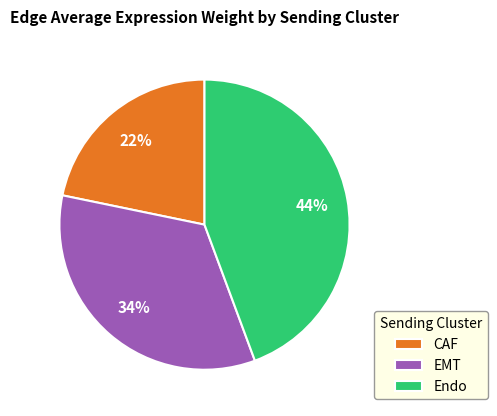

Approximately how many times larger is the value at EMT compared to Endo?

0.8